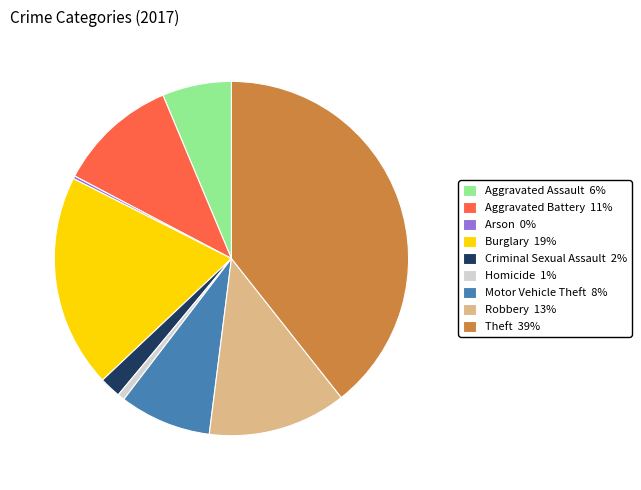

True or false: Motor Vehicle Theft 8% accounts for 8% of the total.

True